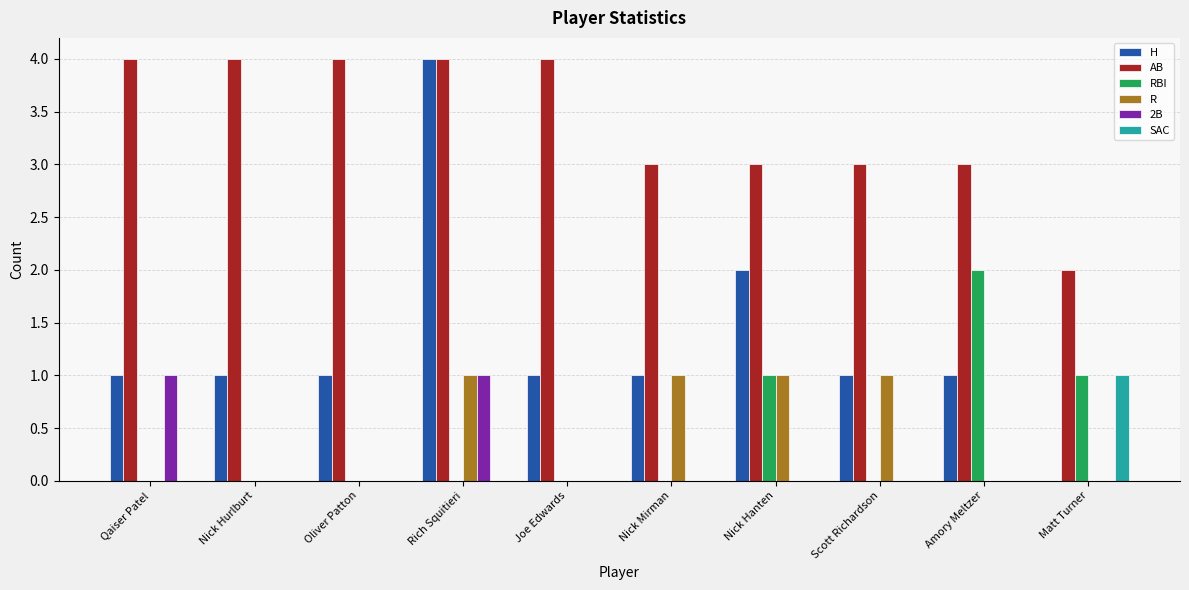

What is the maximum value shown in the chart?

4